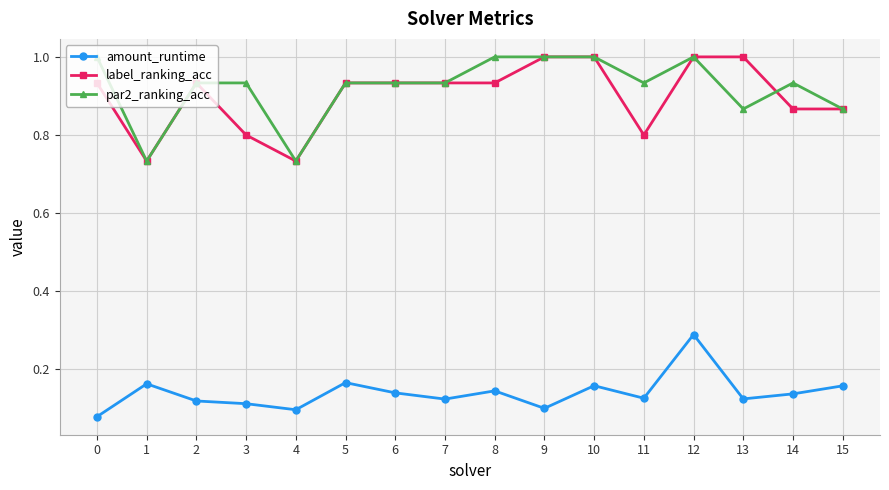

Is it true that par2_ranking_acc equals 0.5 at 2?

False